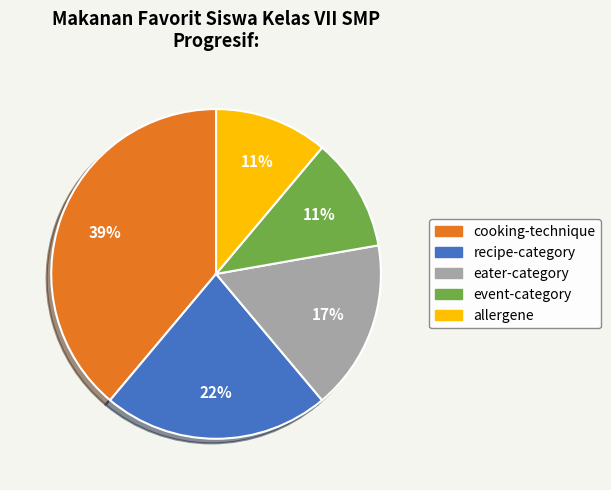

What is the ratio of the value at eater-category to the value at recipe-category?

0.8